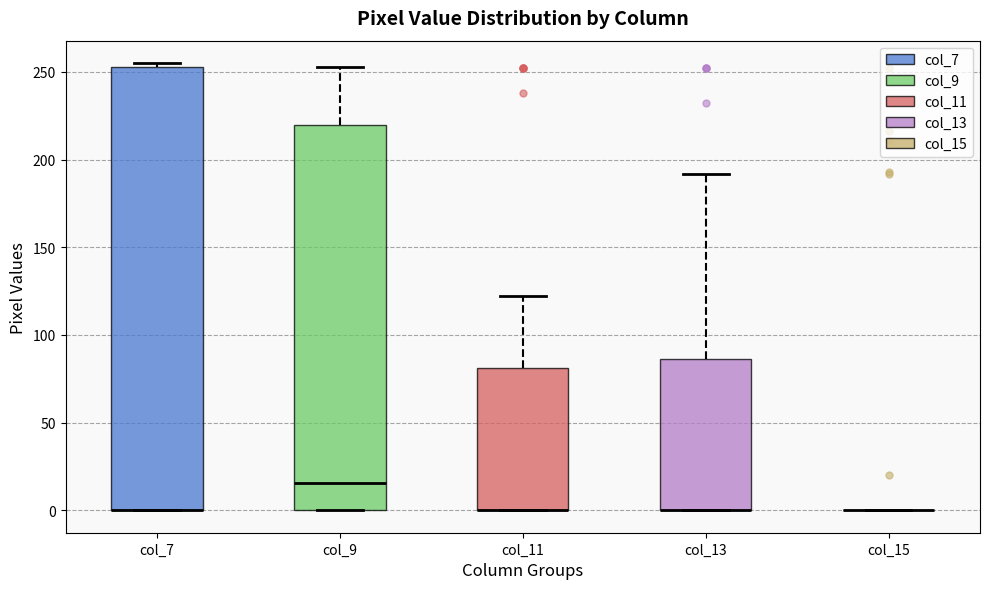

Reading left to right, transcribe this box plot: for each box, give where its median line is, the range the box spans, and where its two whiskers end, as read against the y-axis. The values are not printed on the chart, so give them approximately, as read against the axis.

col_7: median 0 (drawn on the box's lower edge), box 0 to 255, whiskers 0 to 255 (just above the box's upper edge)
col_9: median 15, box 0 to 220, whiskers 0 to 255
col_11: median 0 (drawn on the box's lower edge), box 0 to 80, whiskers 0 to 120
col_13: median 0 (drawn on the box's lower edge), box 0 to 85, whiskers 0 to 190
col_15: box collapsed to a line at 0, whiskers 0 to 0